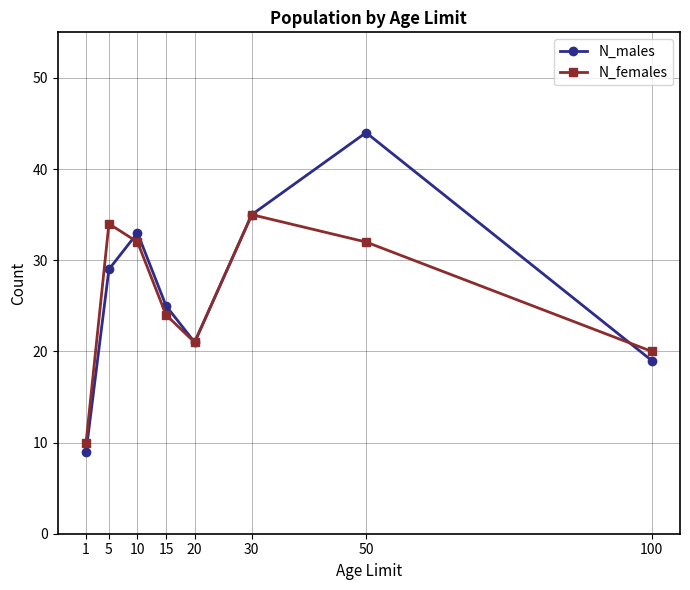

True or false: N_males has a value of 29 at 5.

True